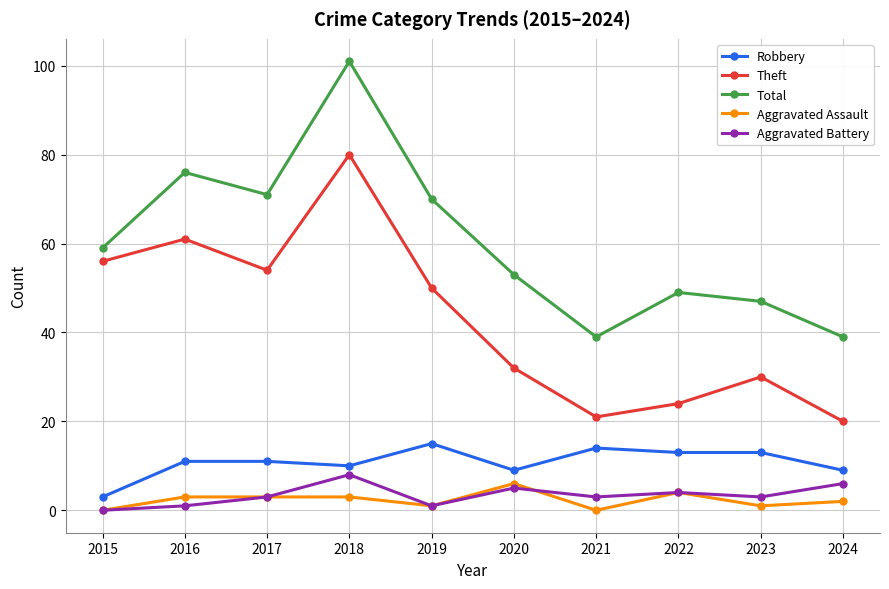

Which series has the largest total across all categories?

Total